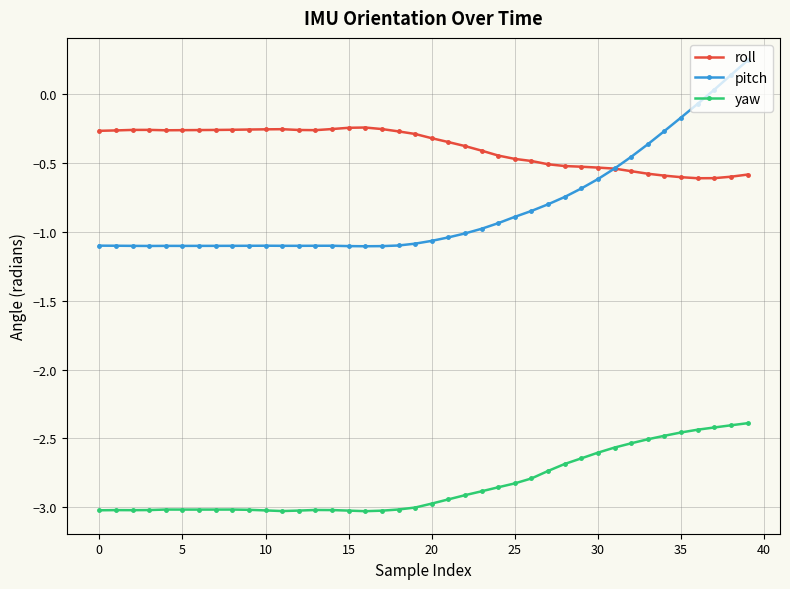

How many categories are shown in the chart?

40